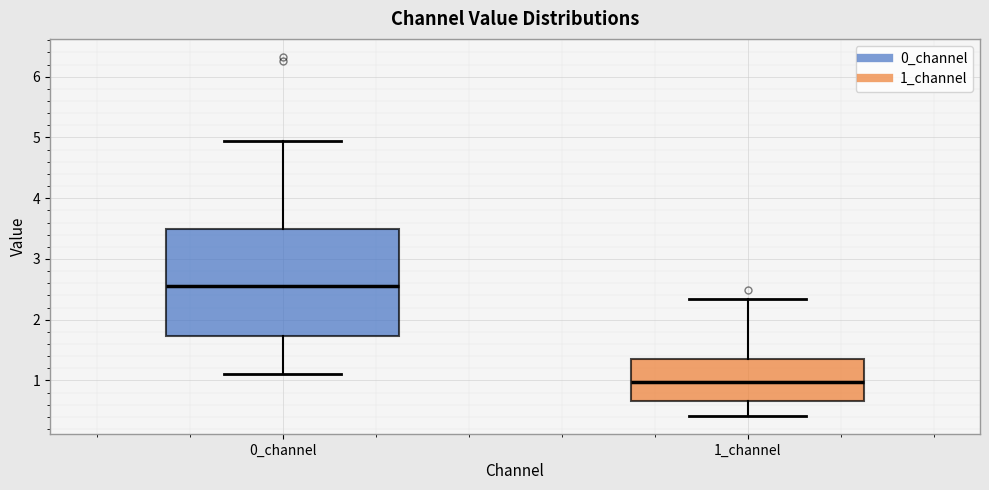

Which box has the lowest median line?

1_channel